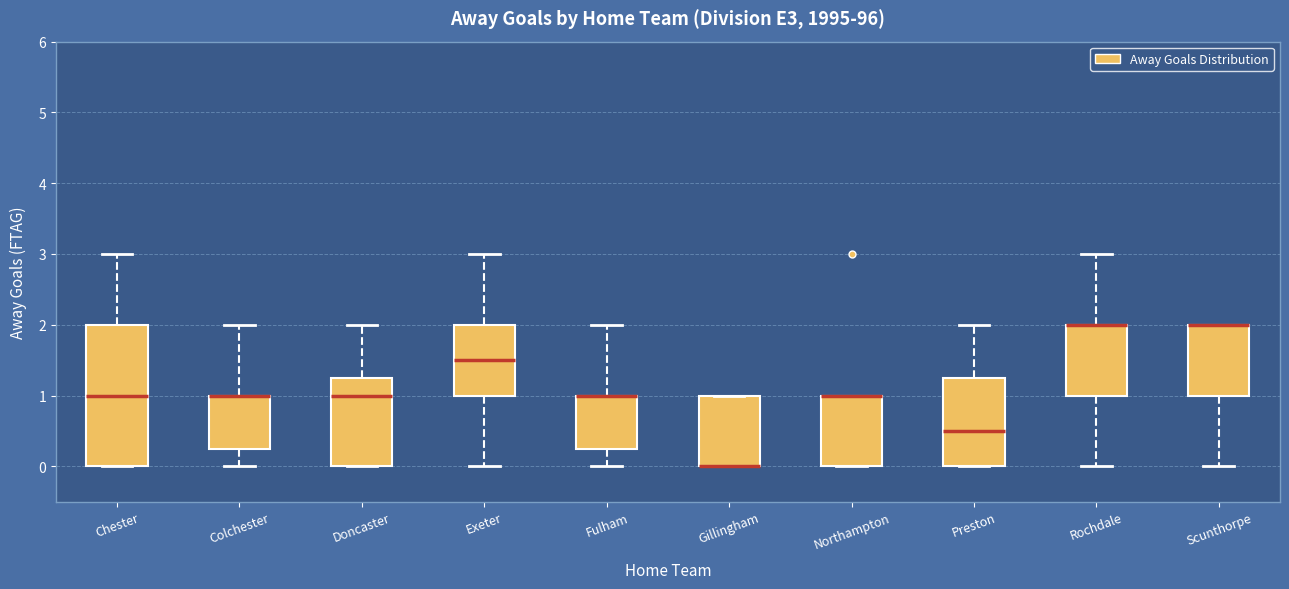

Where does the median line of the box for Chester sit on the y-axis? The values are not printed on the chart, so give them approximately, as read against the axis.

1.0